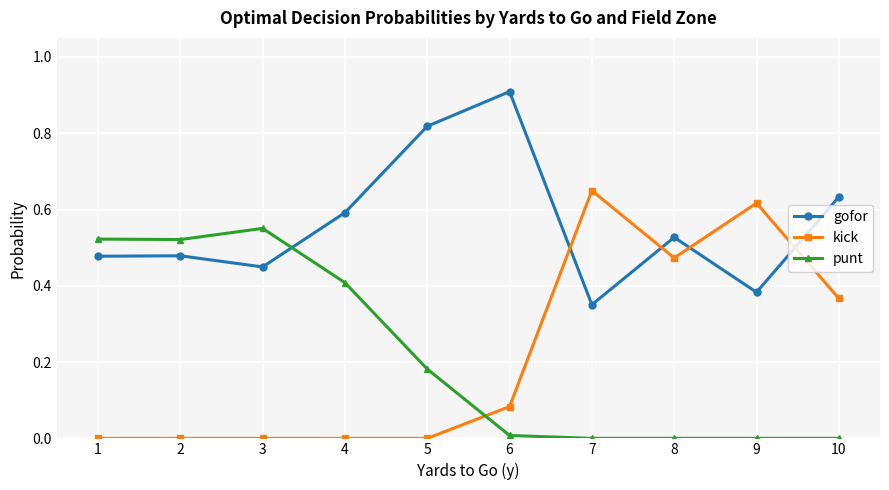

True or false: kick has more than 0 interior local peaks.

True